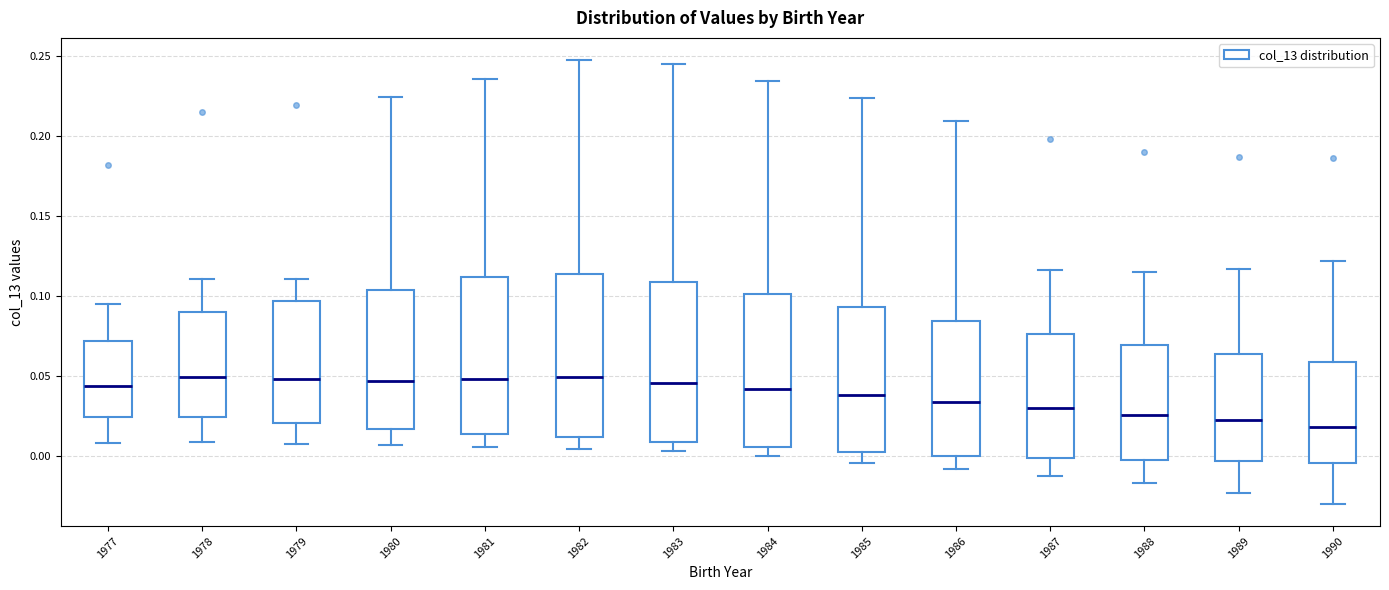

Where is the upper edge of the box at x = 1988 on the y-axis? The values are not printed on the chart, so give them approximately, as read against the axis.

0.070